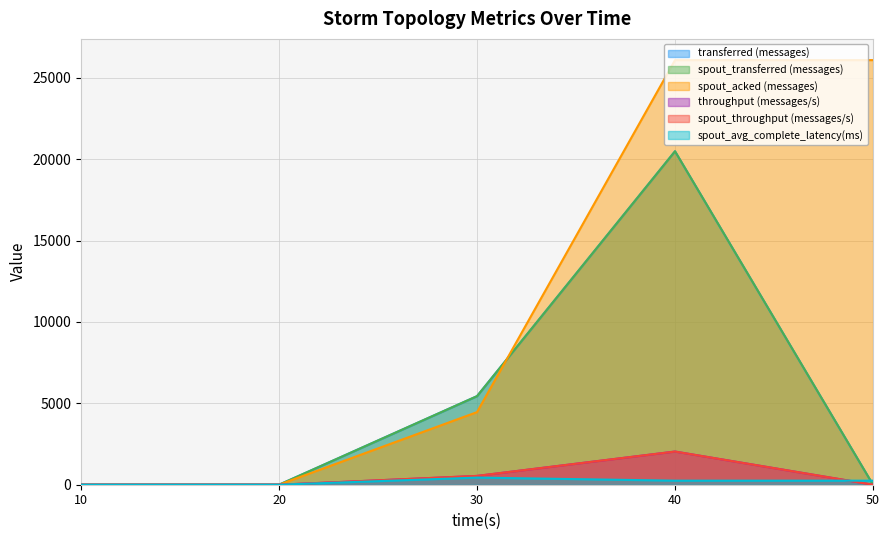

Is it true that spout_acked (messages) equals 13625.0 at 50?

False